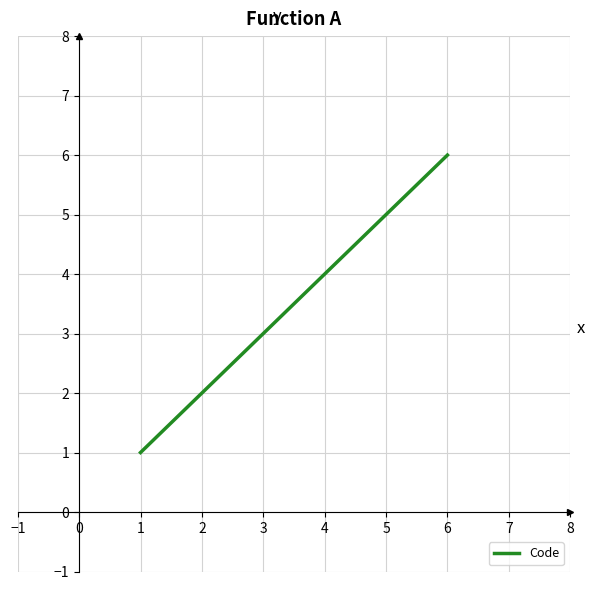

Does the chart have visible grid lines?

Yes